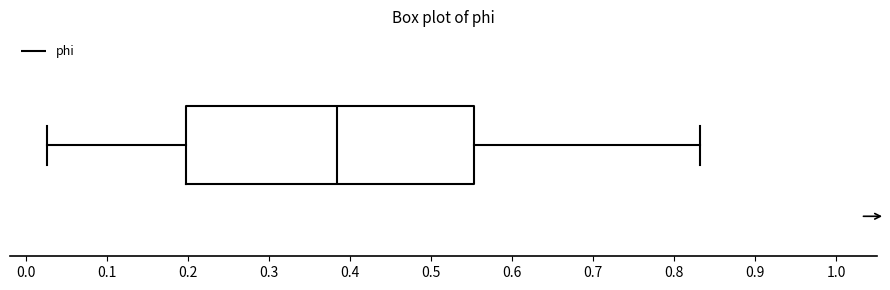

Transcribe this box plot: give where the median line is, the range the box spans, and where the two whiskers end, as read against the x-axis. The values are not printed on the chart, so give them approximately, as read against the axis.

median 0.38, box 0.20 to 0.55, whiskers 0.03 to 0.83